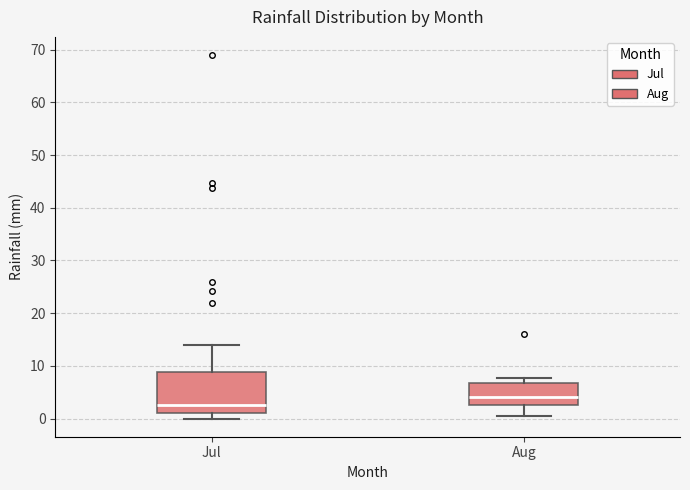

Which box's median line is the lowest?

Jul